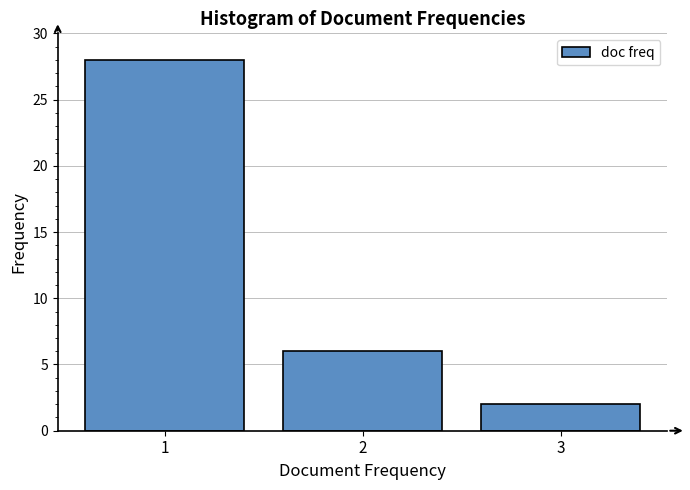

Reading left to right, extract all data points from this chart.

28	6	2